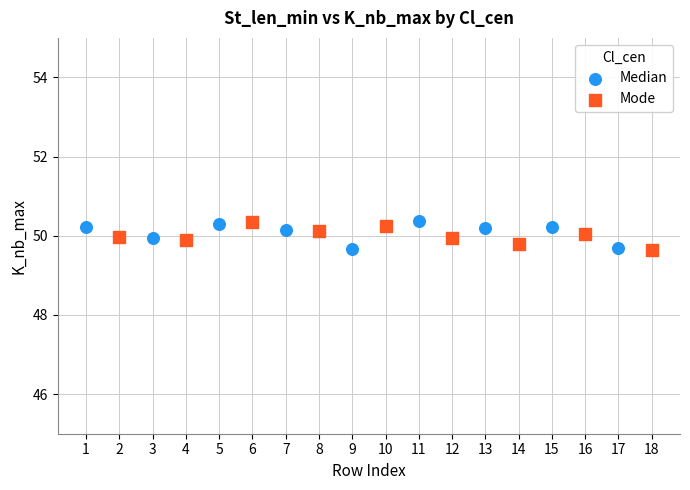

What are all the series names shown in the legend?

Median, Mode